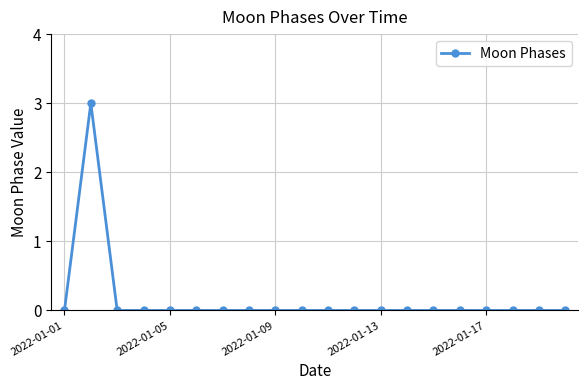

Reading left to right, what are all the values shown in this chart?

0	3	0	0	0	0	0	0	0	0	0	0	0	0	0	0	0	0	0	0